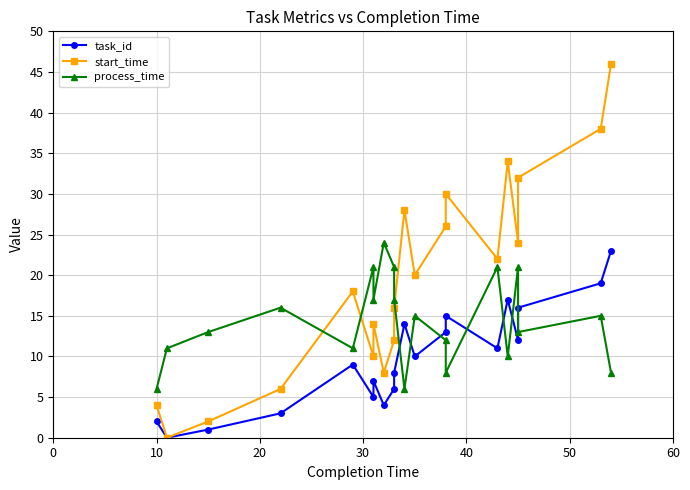

The task_id series shows 3 at 9. True or false?

False